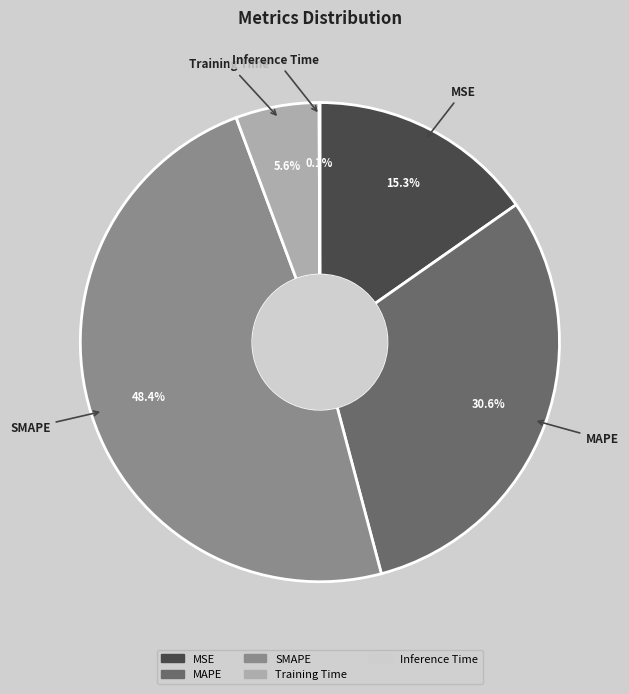

Is the sum of Training Time and SMAPE greater than half?

Yes